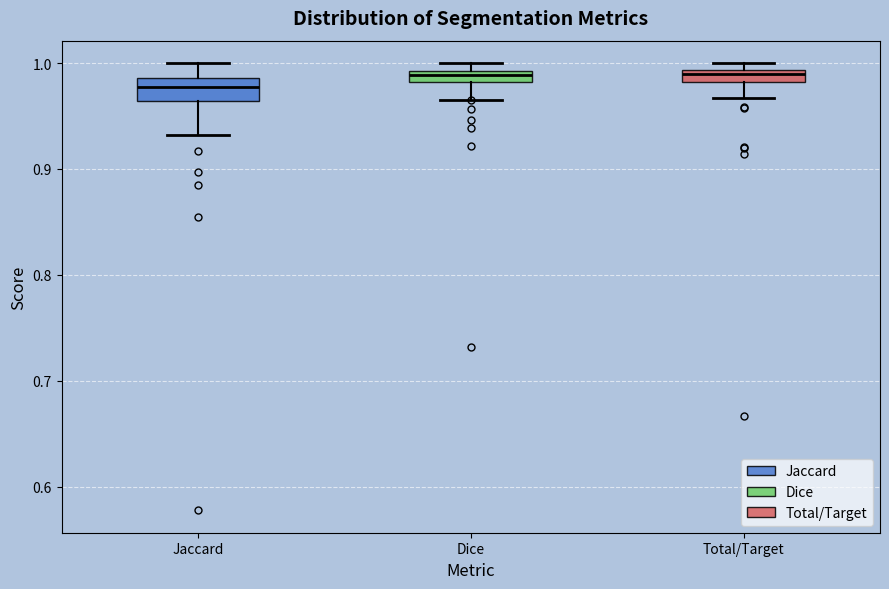

Which box is the tallest, from its lower edge to its upper edge?

Jaccard